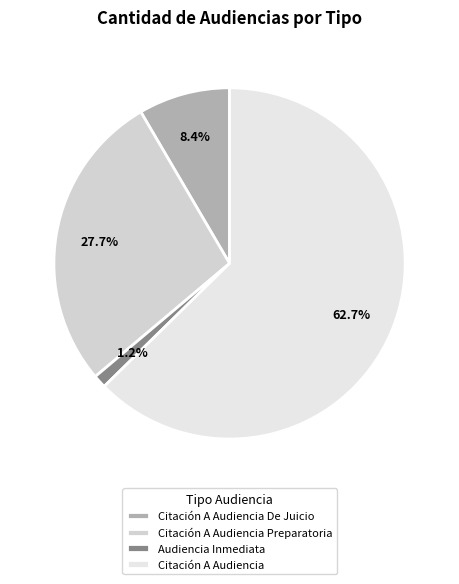

What portion of the pie excludes Citación A Audiencia De Juicio?

91.6%